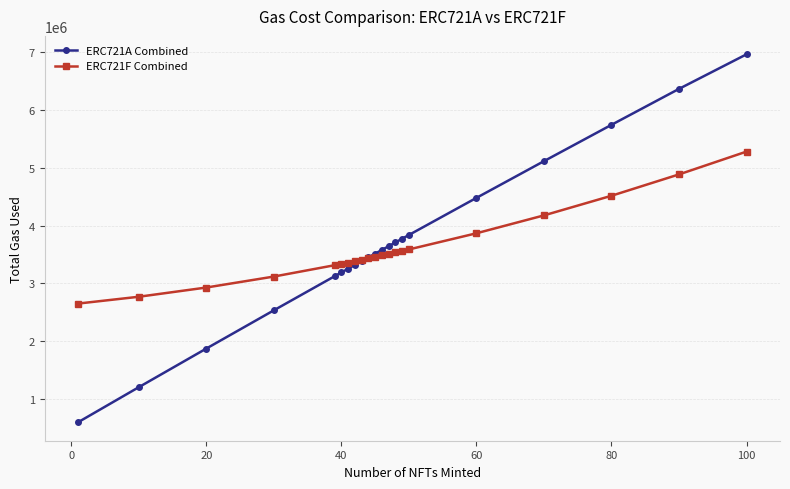

Rank the series by their maximum value, from lowest to highest.

ERC721F Combined, ERC721A Combined